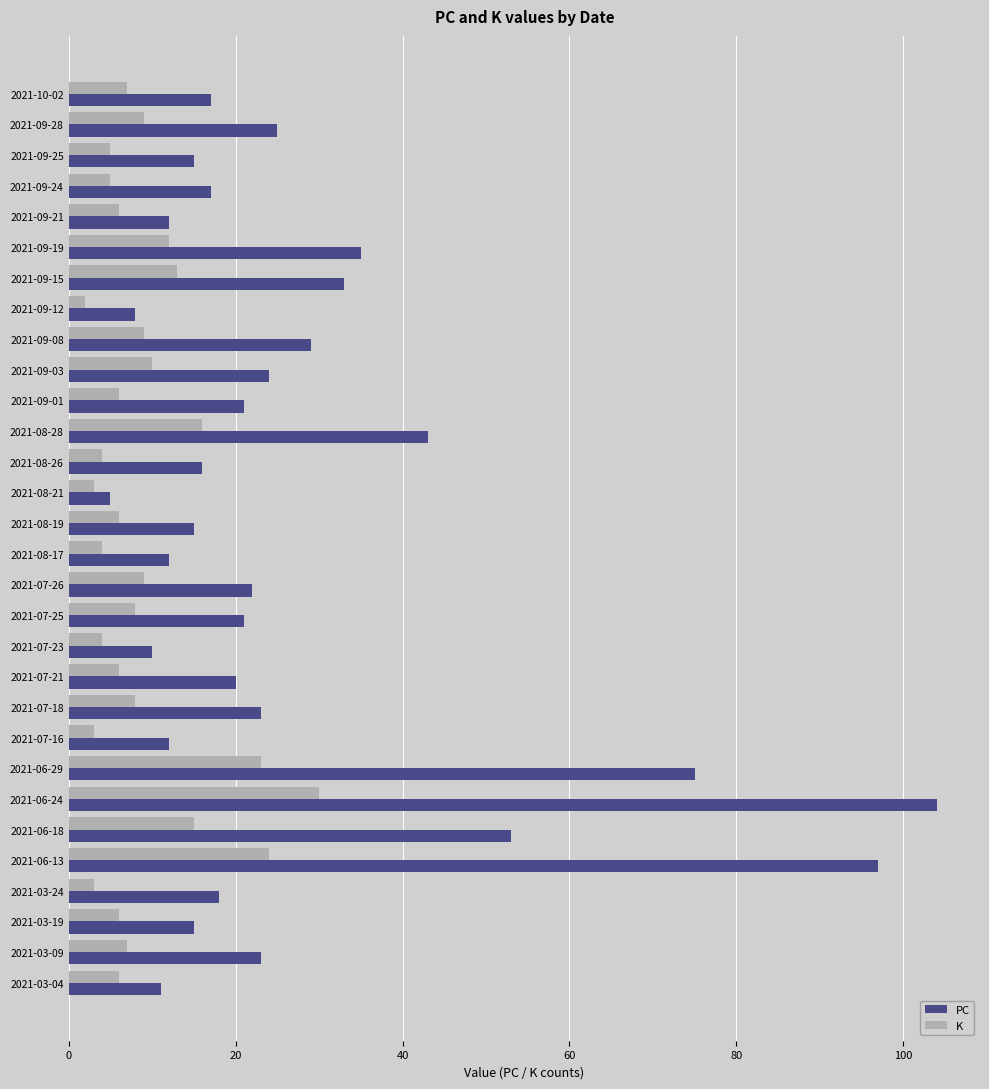

What is the total value across all series at 2021-06-24?

134